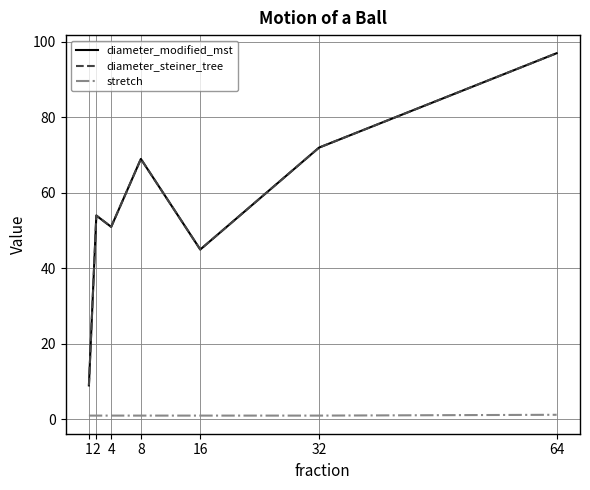

What is the difference between the maximum and minimum values in the diameter_steiner_tree series?

88.0